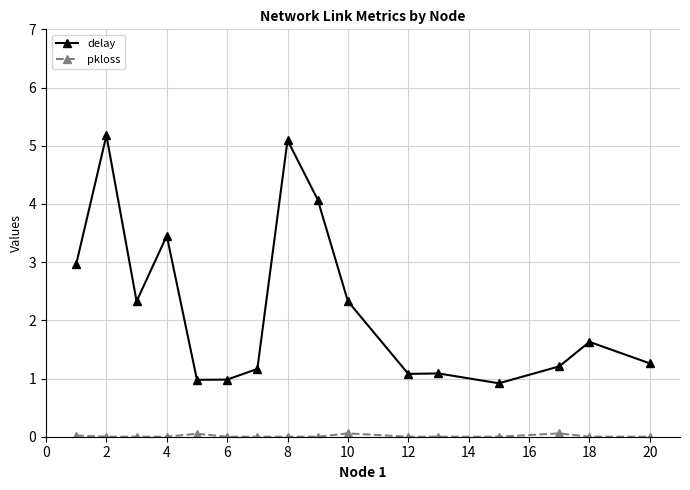

What is the sum of all delay values?

35.7